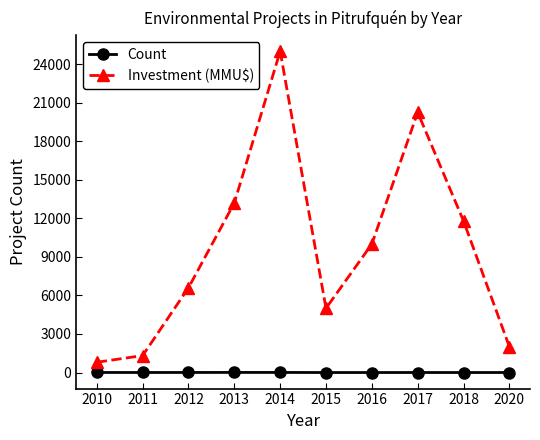

What is the value of the Investment (MMU$) point at the 8th from the left?

20255